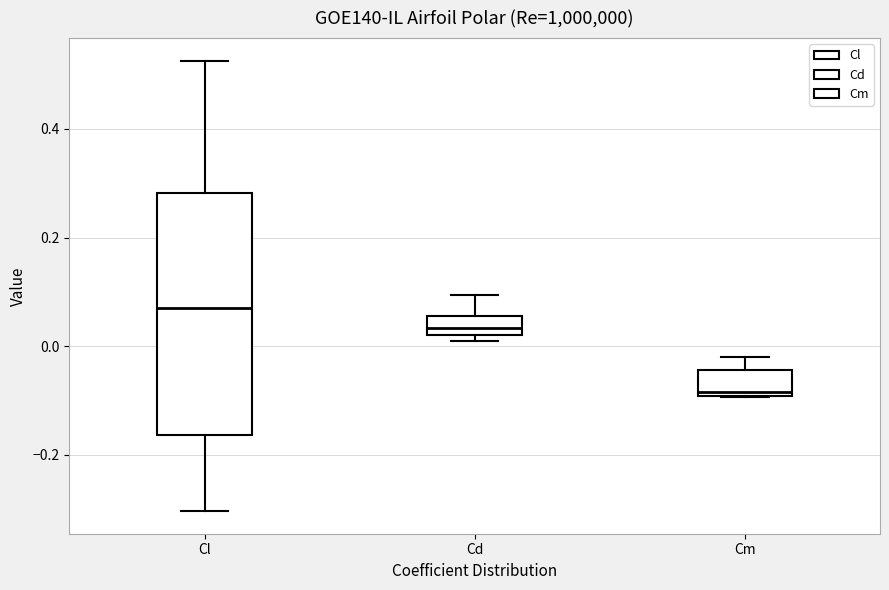

Reading left to right, read every box against the y-axis: the position of its median line, the range the box covers, and the ends of its whiskers. The values are not printed on the chart, so give them approximately, as read against the axis.

Cl: median 0.06, box -0.16 to 0.28, whiskers -0.30 to 0.52
Cd: median 0.04, box 0.02 to 0.06, whiskers 0.02 (just below the box's lower edge) to 0.10
Cm: median -0.08, box -0.10 to -0.04, whiskers -0.10 to -0.02